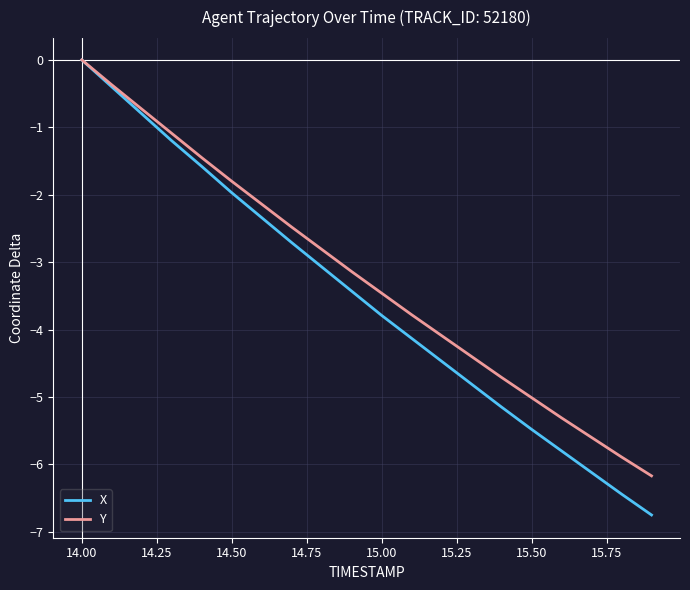

Which series has the largest total across all categories?

Y